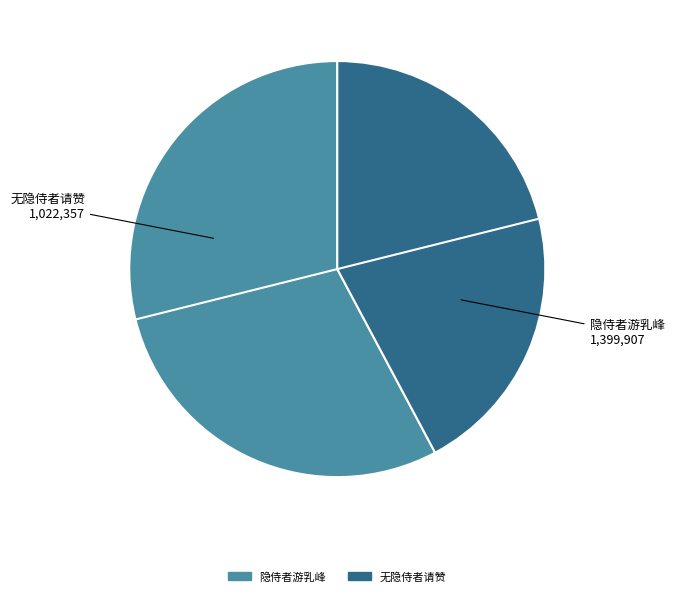

Does any single category account for the majority?

Yes